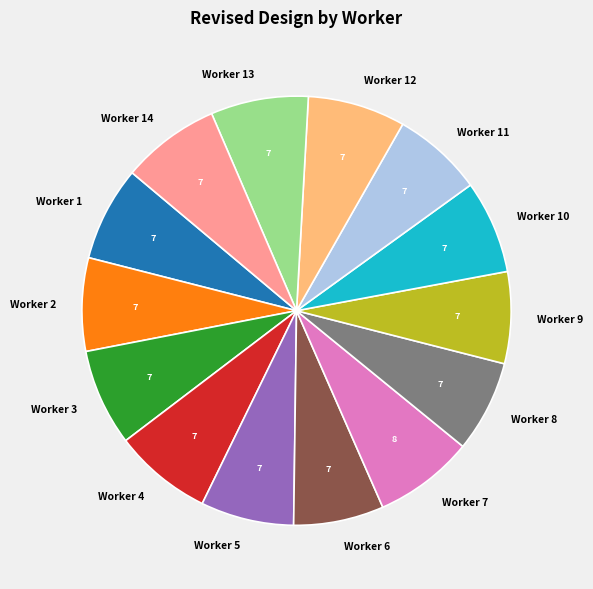

What is the ratio of the value at Worker 13 to the value at Worker 7?

1.0